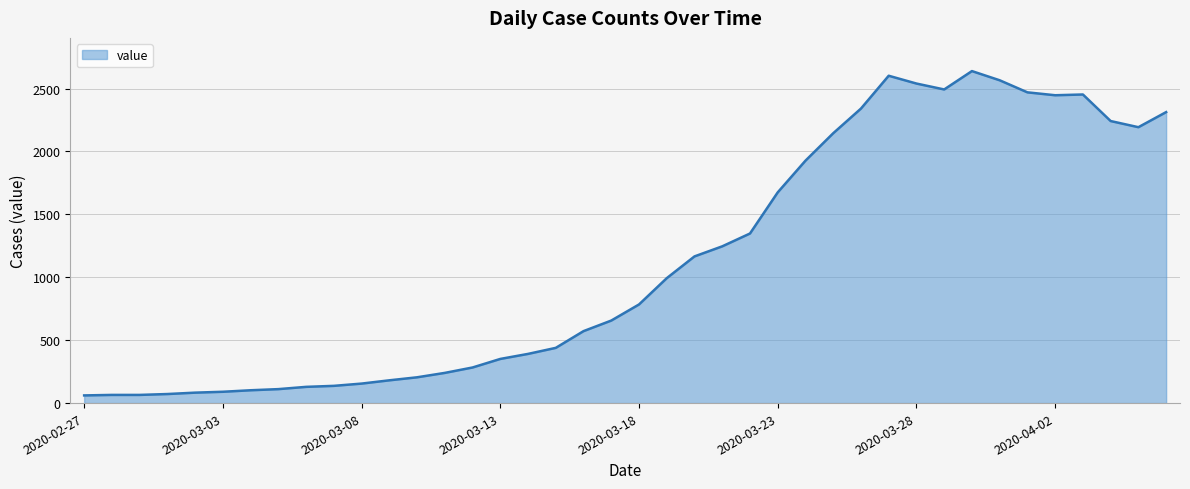

What is the difference between the maximum and minimum values?

2578